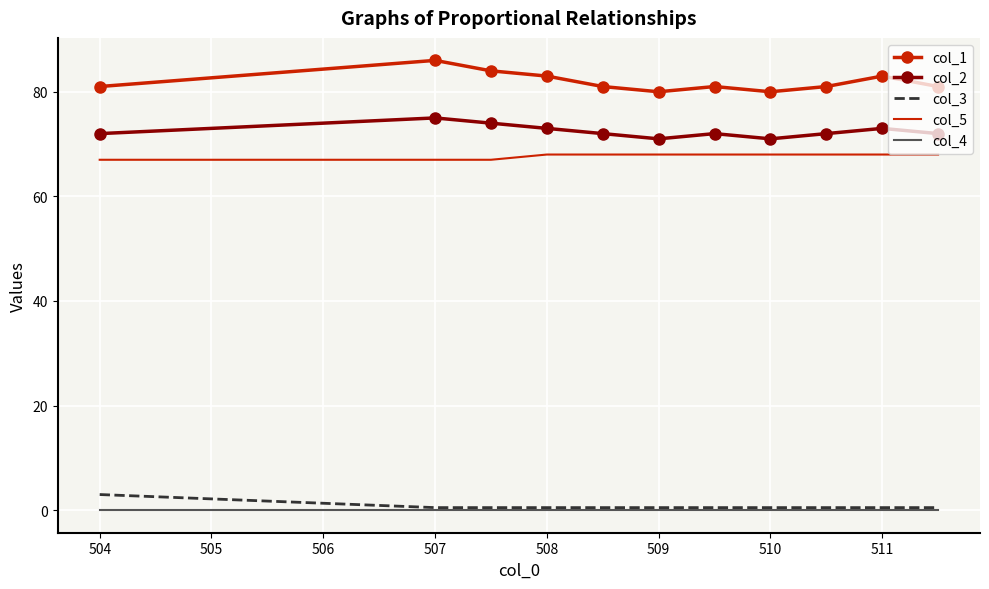

Which series has the largest range (max minus min)?

col_1